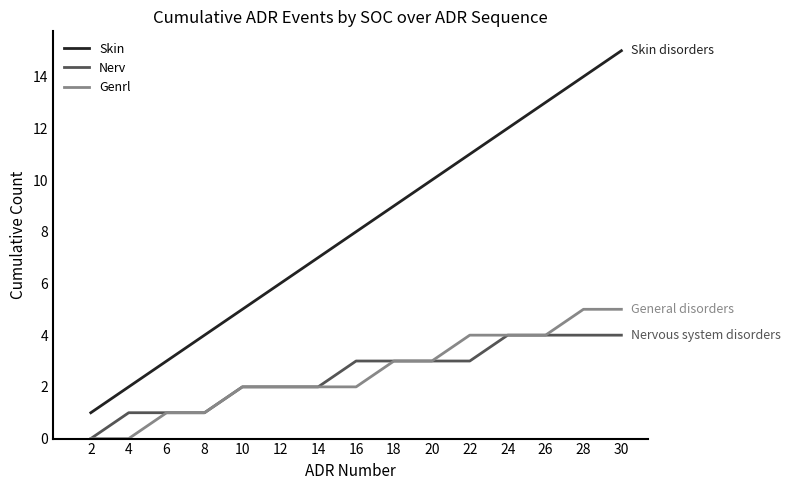

How many lines are shown in the chart?

3